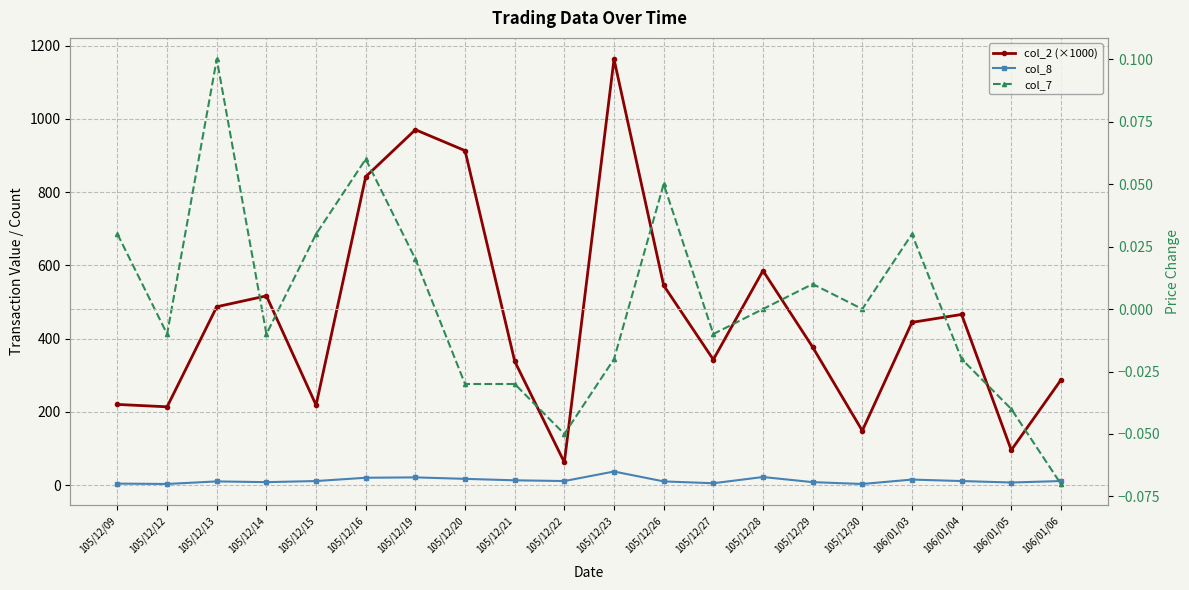

What is the value of the col_7 point at the 10th from the left?

-0.1